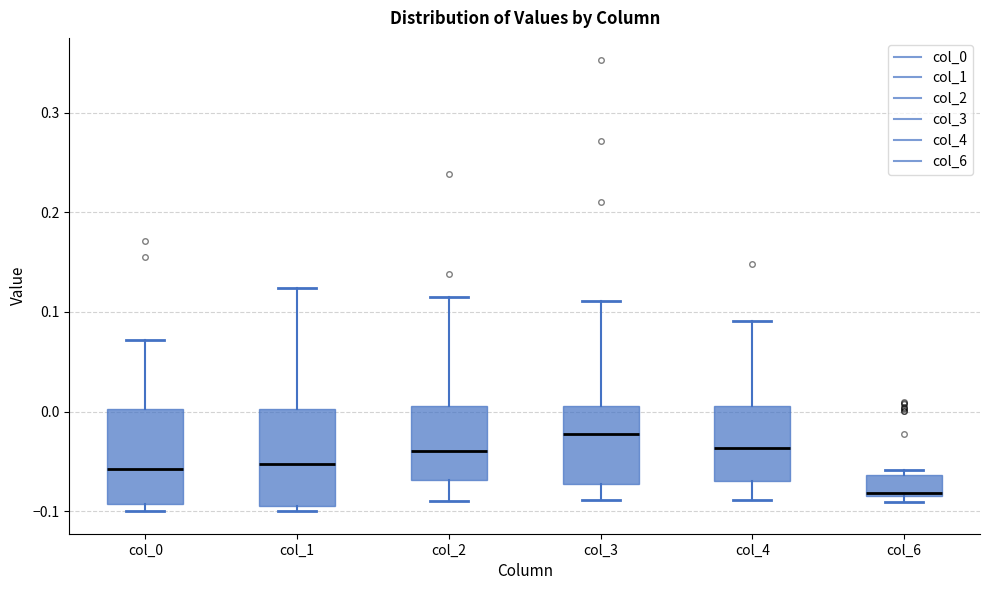

Which box's median line is the highest?

col_3